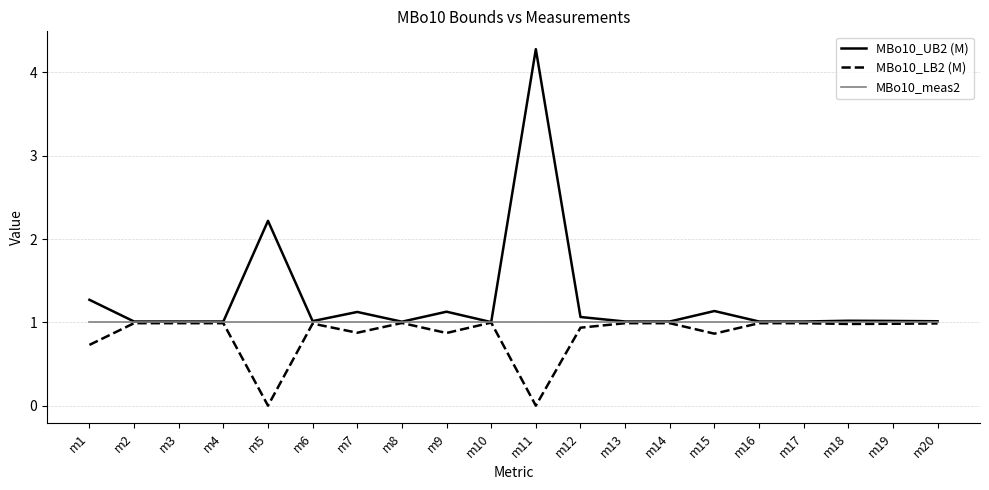

True or false: MBo10_meas2 has a value of 0.4 at m6.

False